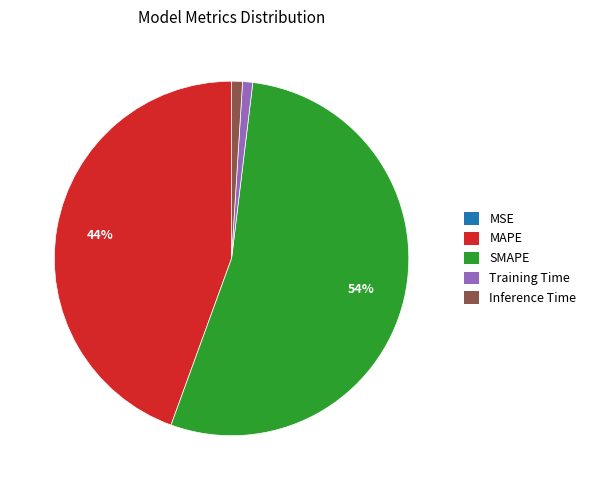

To the nearest percent, what percentage of the pie is Training Time?

1%